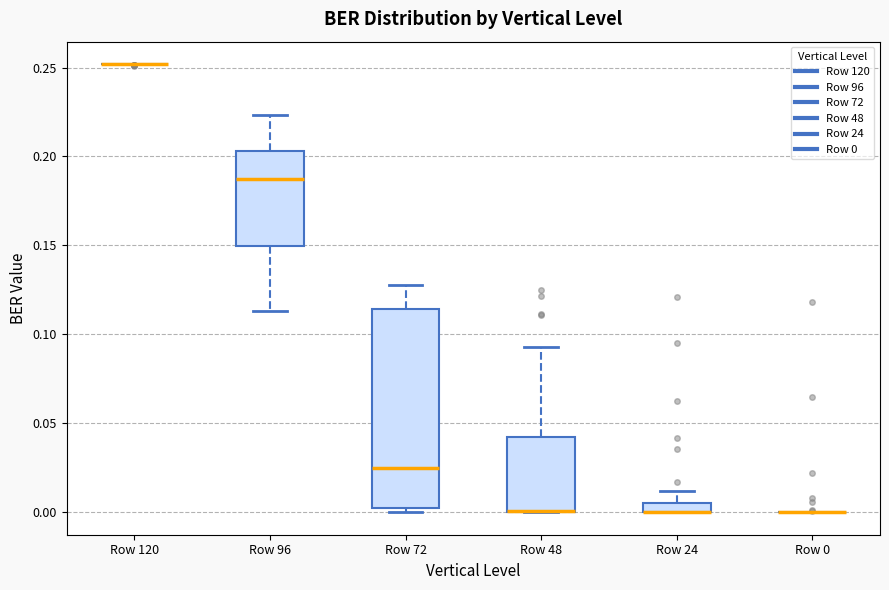

Where is the lower edge of the box for Row 72 on the y-axis? The values are not printed on the chart, so give them approximately, as read against the axis.

0.000